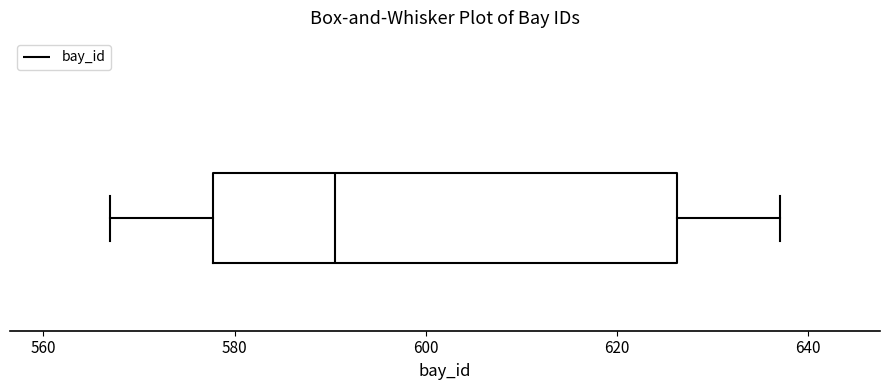

Read this box plot against the x-axis: the position of the median line, the range covered by the box, and the ends of both whiskers. The values are not printed on the chart, so give them approximately, as read against the axis.

median 590, box 578 to 626, whiskers 568 to 638